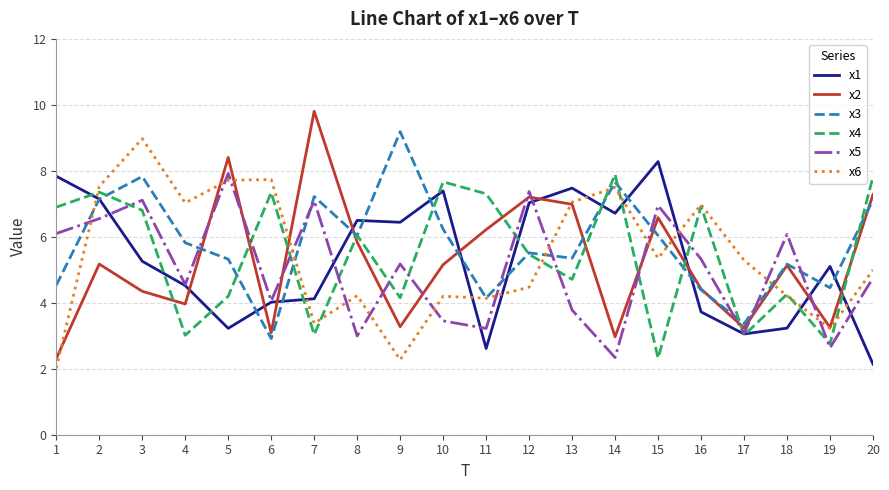

What is the difference between the second highest and second lowest values in the x2 series?

5.4